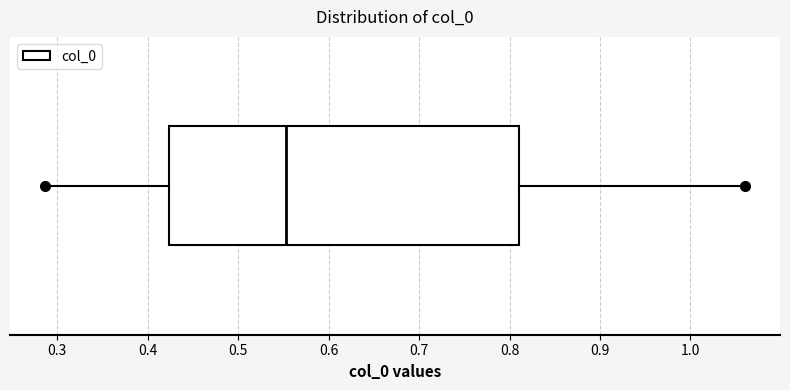

Transcribe this box plot: give where the median line is, the range the box spans, and where the two whiskers end, as read against the x-axis. The values are not printed on the chart, so give them approximately, as read against the axis.

median 0.55, box 0.42 to 0.81, whiskers 0.29 to 1.06